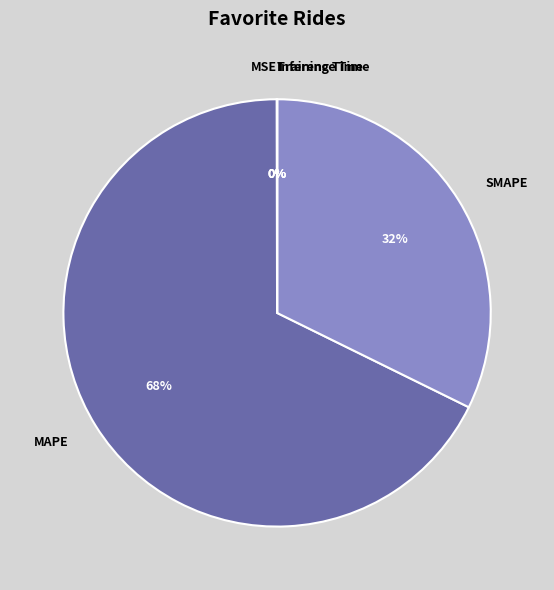

Which slice is the largest?

MAPE